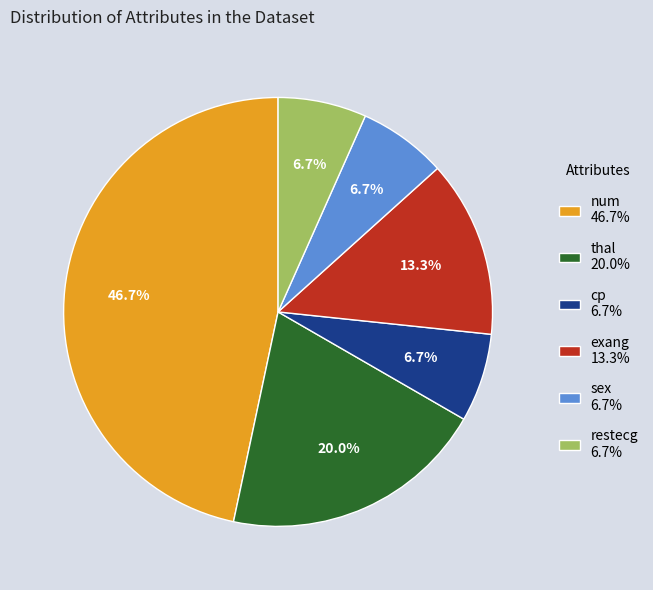

Is there any slice that represents more than half of the pie?

No